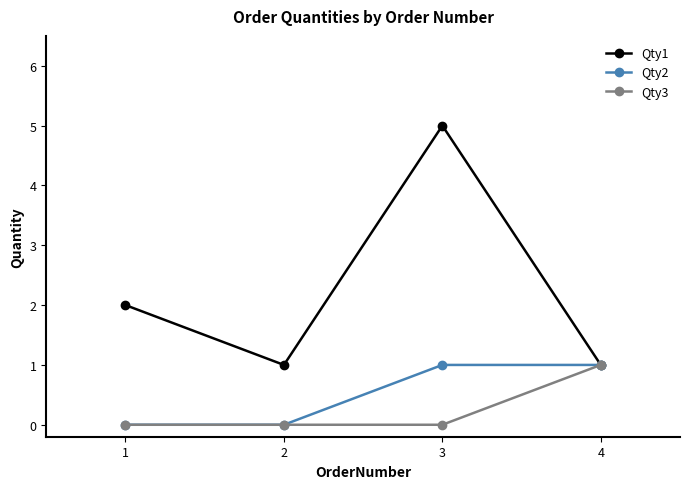

True or false: Qty1 has more than 0 points higher than both neighbors.

True